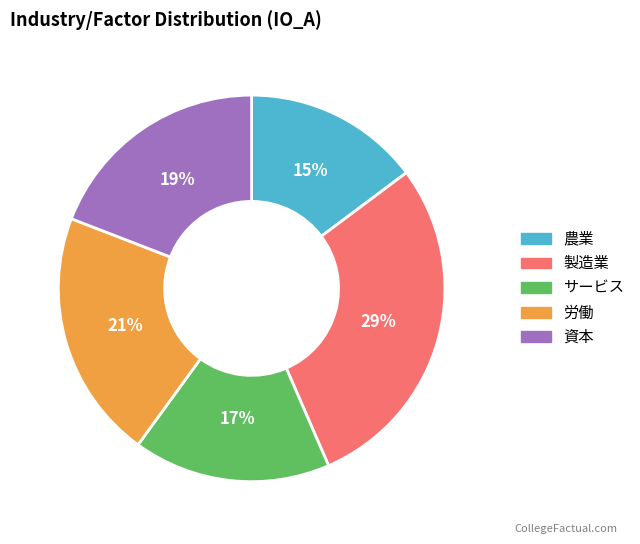

Is 労働 the majority of the pie?

No